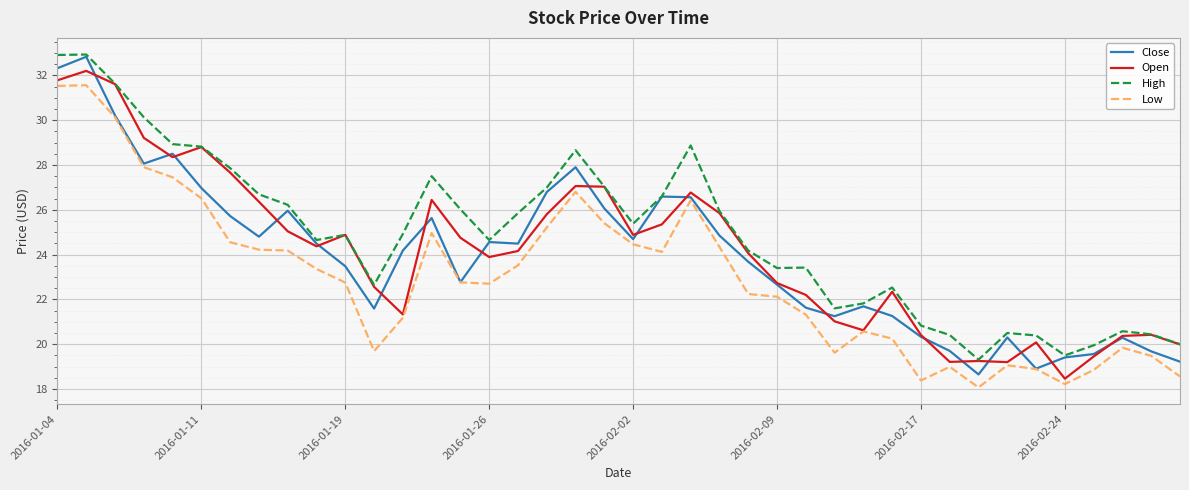

True or false: High and Low intersect in this chart.

False